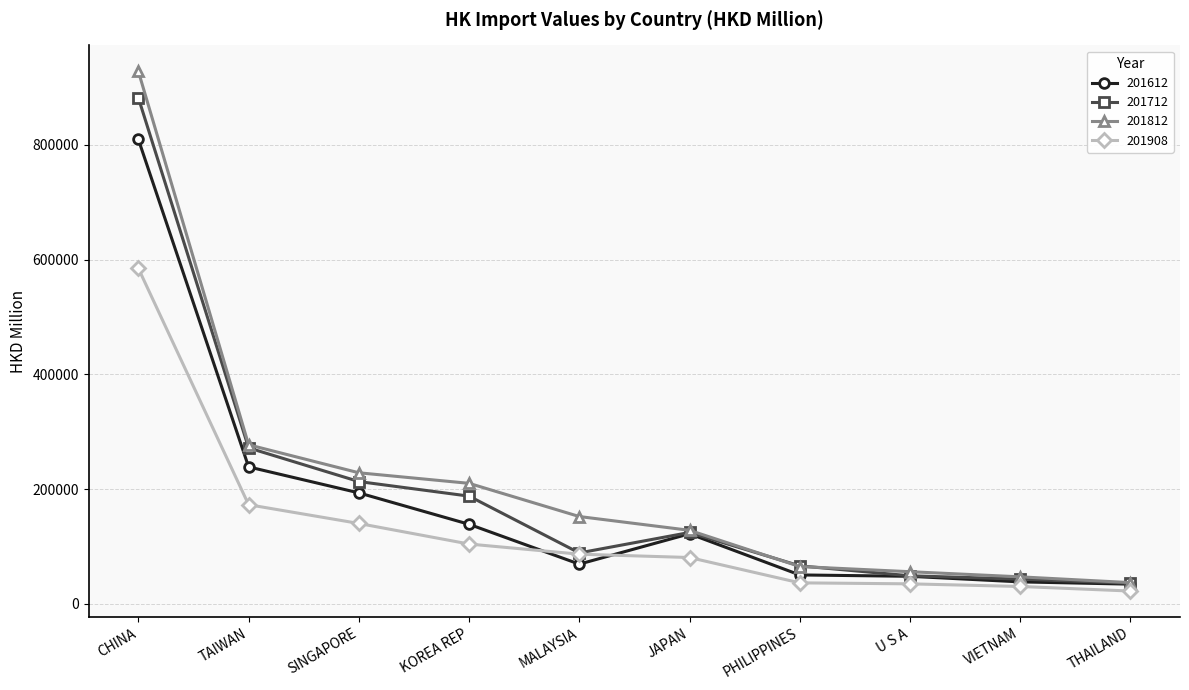

What are all the series names shown in the legend?

201612, 201712, 201812, 201908